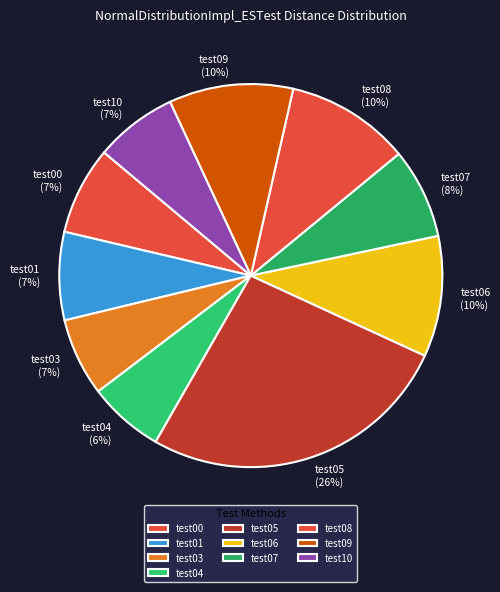

How many segments does this pie chart have?

10